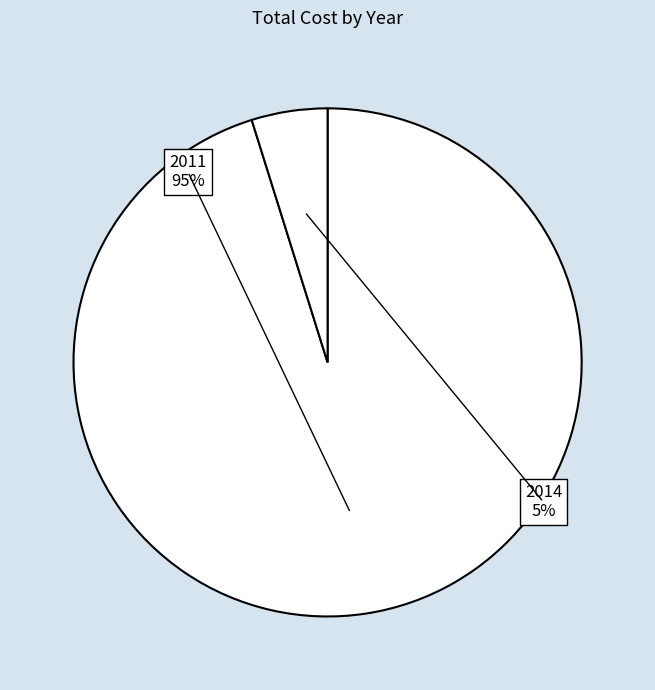

Which has a higher value, 2011 or 2014?

2011